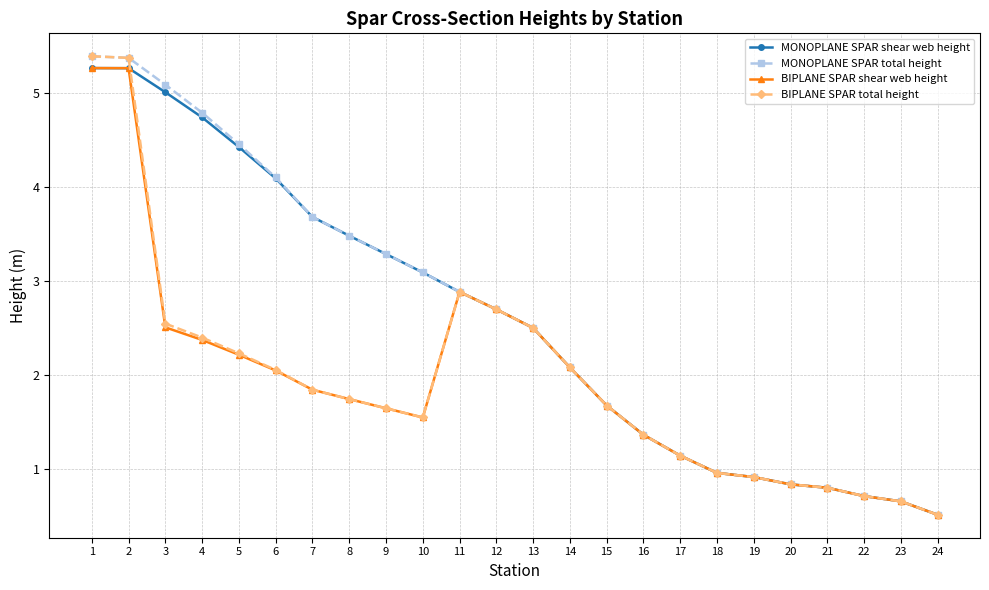

How many lines are shown in the chart?

4